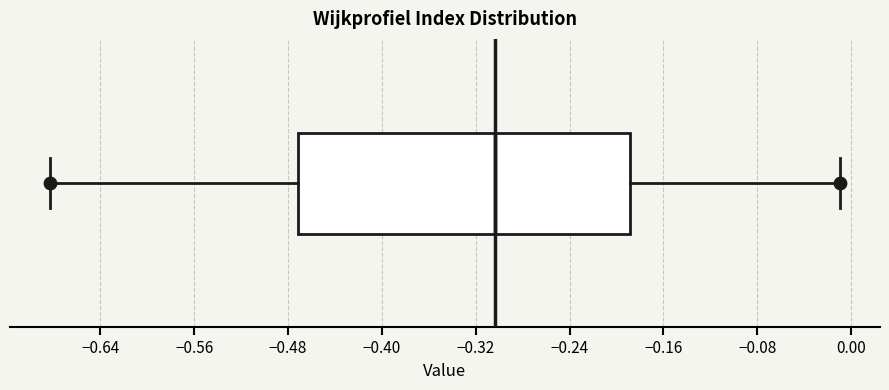

Transcribe this box plot: give where the median line is, the range the box spans, and where the two whiskers end, as read against the x-axis. The values are not printed on the chart, so give them approximately, as read against the axis.

median -0.30, box -0.47 to -0.19, whiskers -0.68 to -0.01